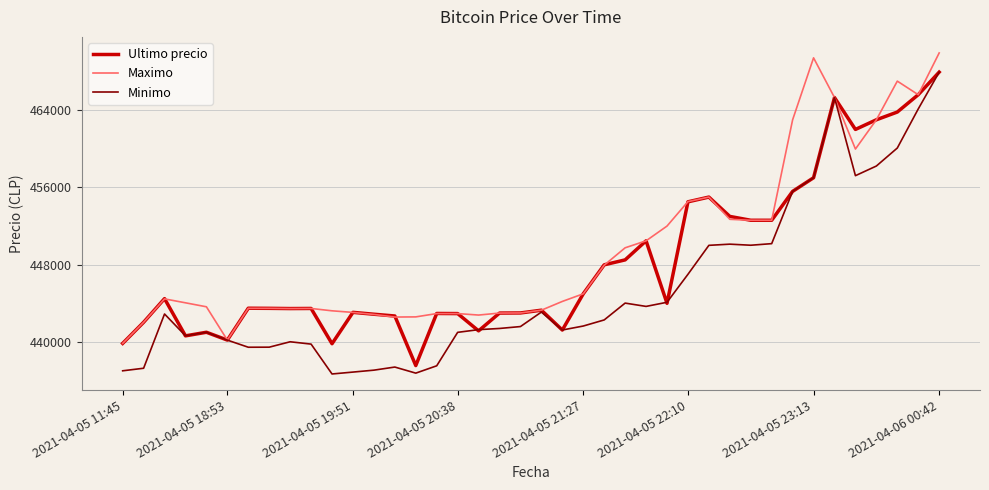

Rank the series by their average value, from highest to lowest.

Maximo, Ultimo precio, Minimo